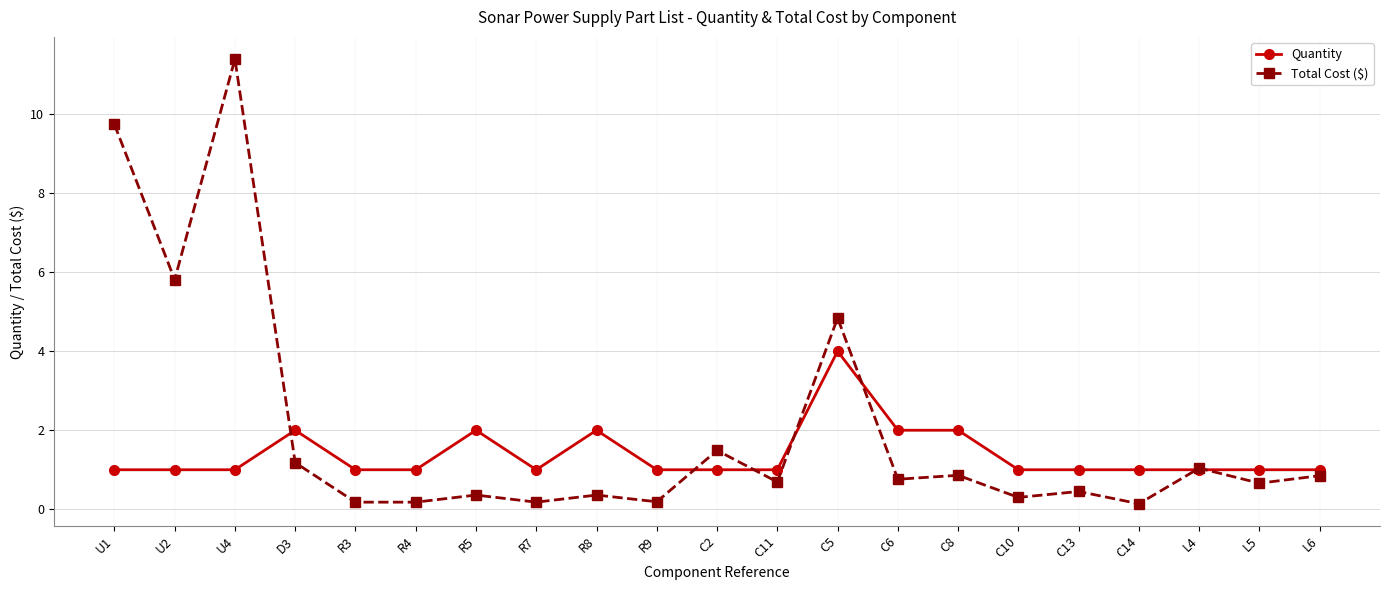

At which category does Total Cost ($) reach its first local peak?

U4